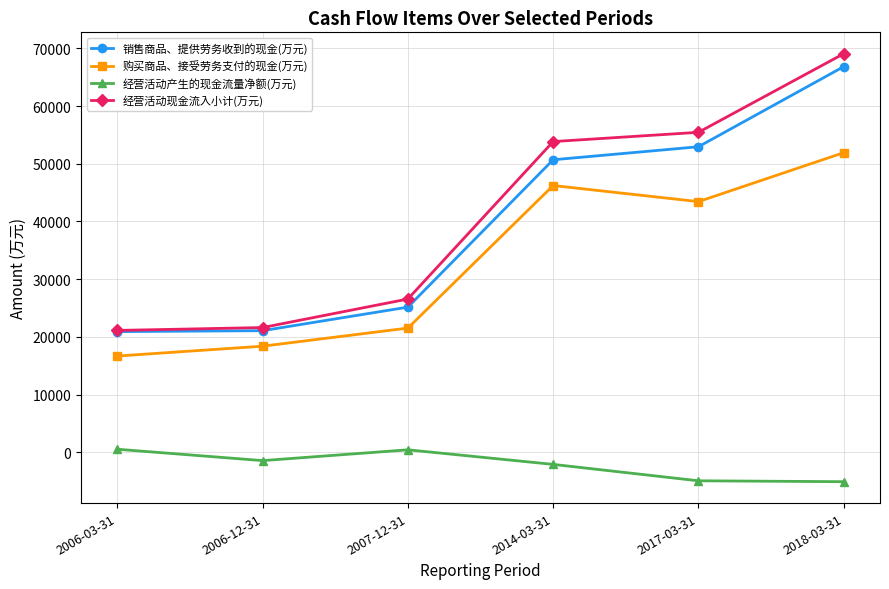

What is the minimum value shown in the chart?

-5107